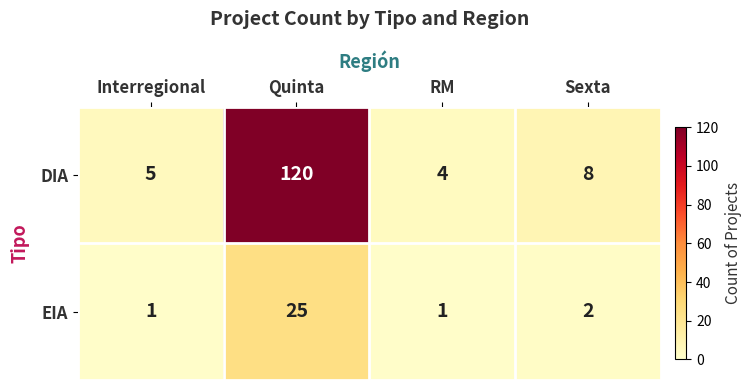

Count the number of categories in the chart.

4